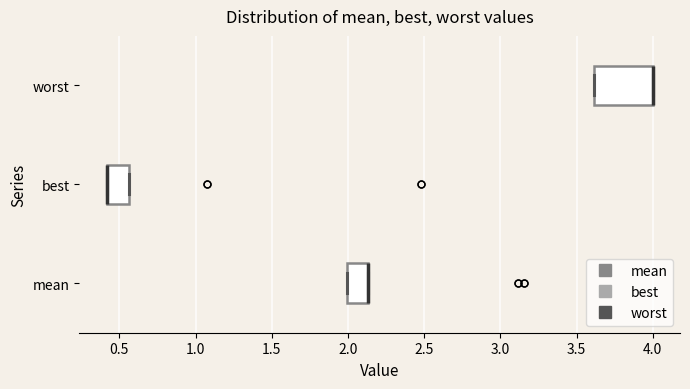

Comparing the boxes themselves (not the whiskers), which one is the widest?

worst